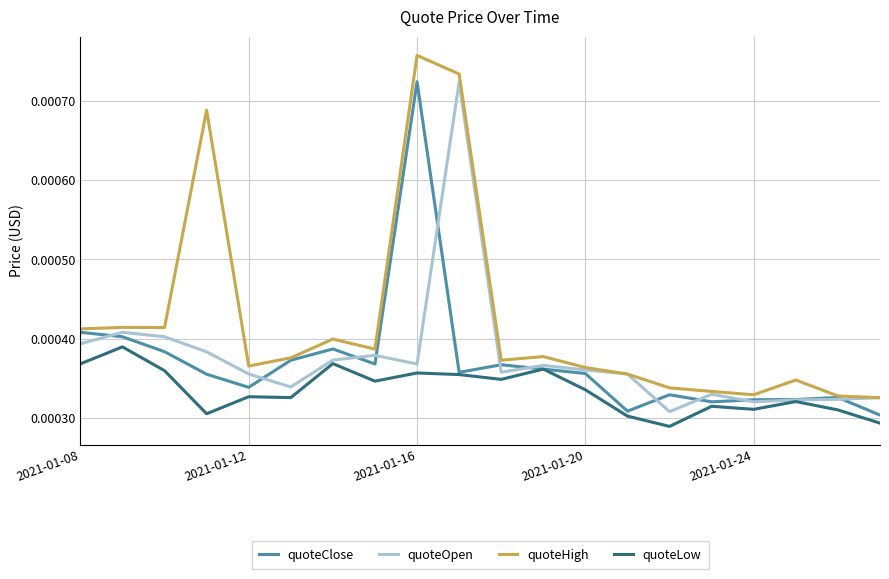

Which series has the largest range (max minus min)?

quoteHigh